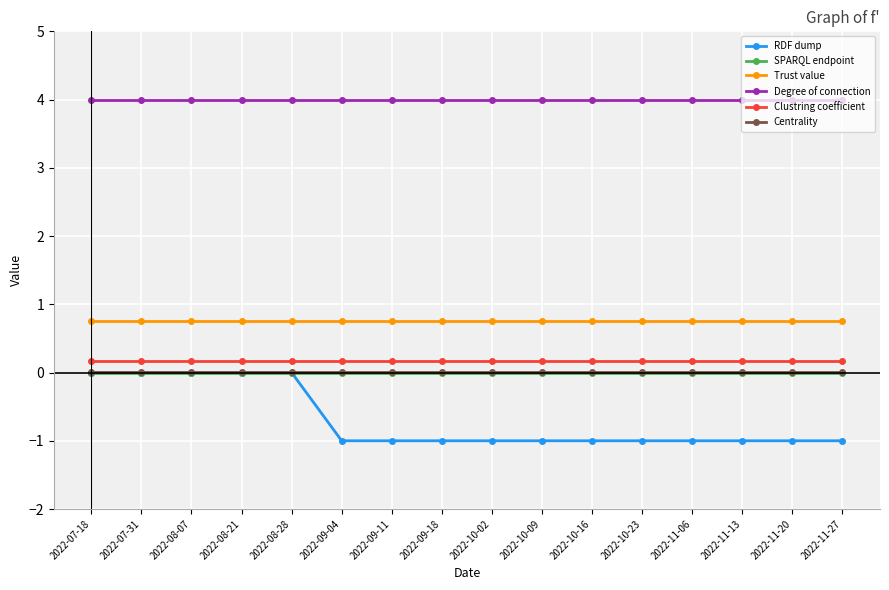

What is the label of the 13th point from the right?

2022-08-21